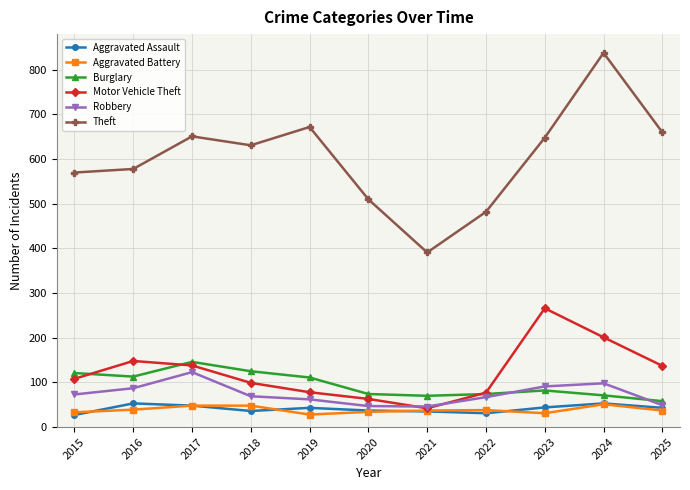

What is the total value across all series at 2024?

1312